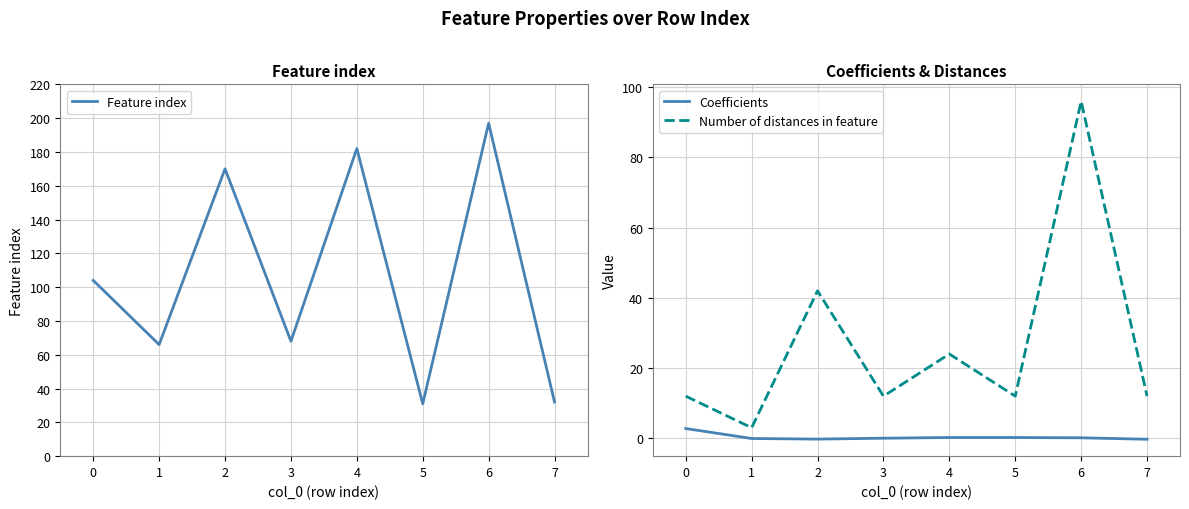

What is the sum of all Coefficients values?

2.8